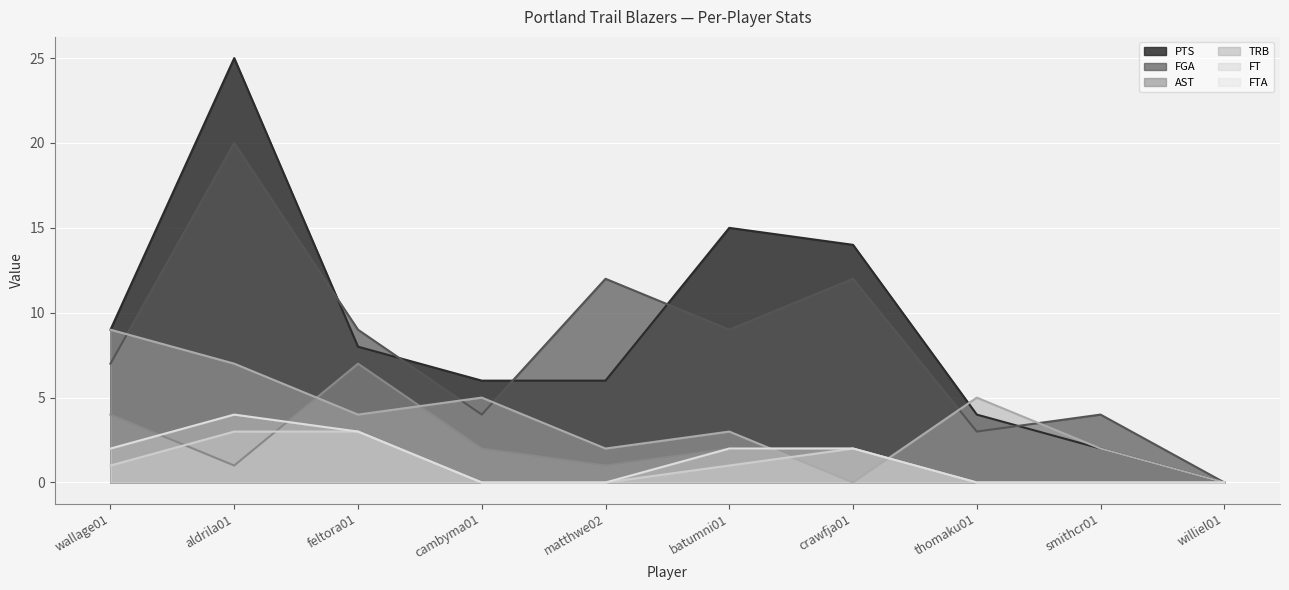

What is the difference between the AST values at crawfja01 and smithcr01?

2